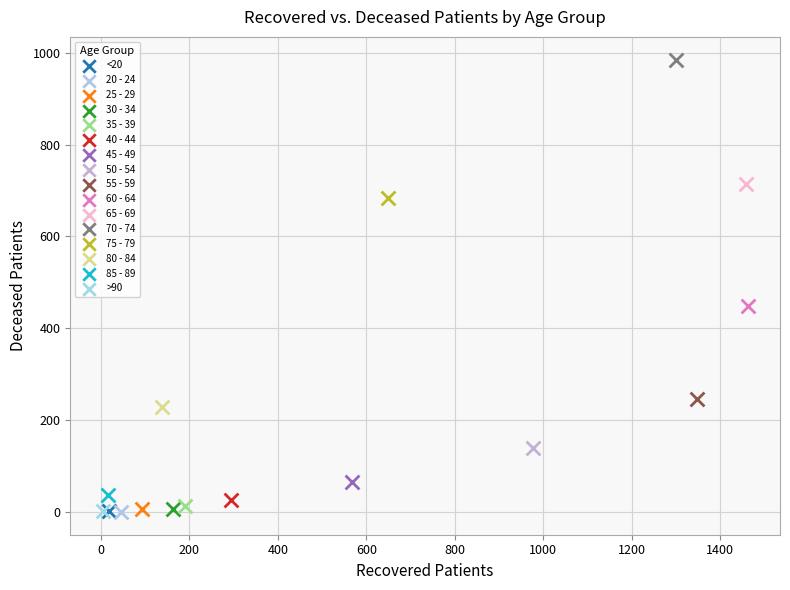

What are all the series names shown in the legend?

<20, 20 - 24, 25 - 29, 30 - 34, 35 - 39, 40 - 44, 45 - 49, 50 - 54, 55 - 59, 60 - 64, 65 - 69, 70 - 74, 75 - 79, 80 - 84, 85 - 89, >90